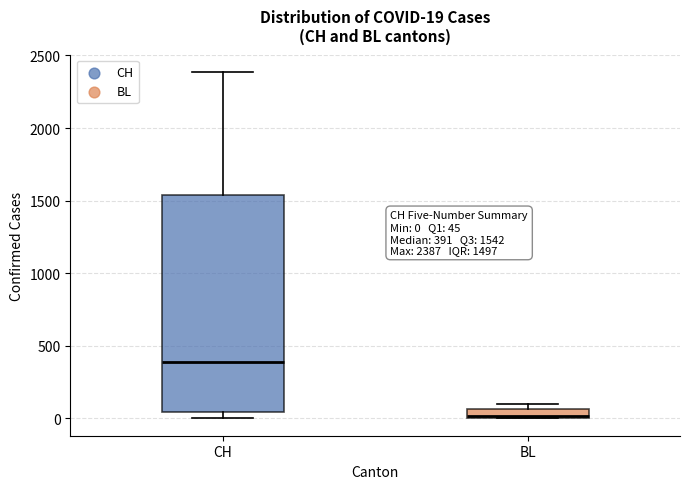

Which box's median line is the lowest?

BL